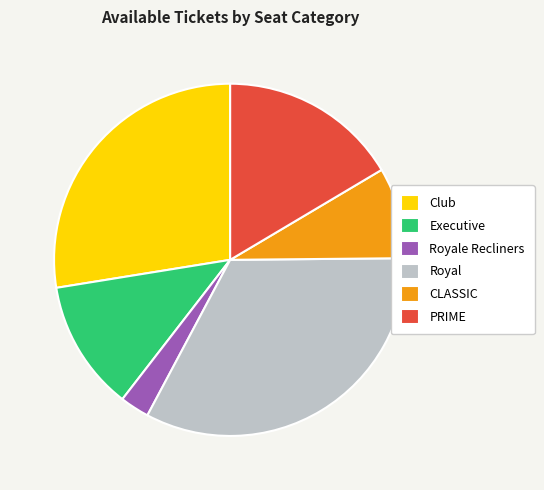

Which slice is the largest?

Royal